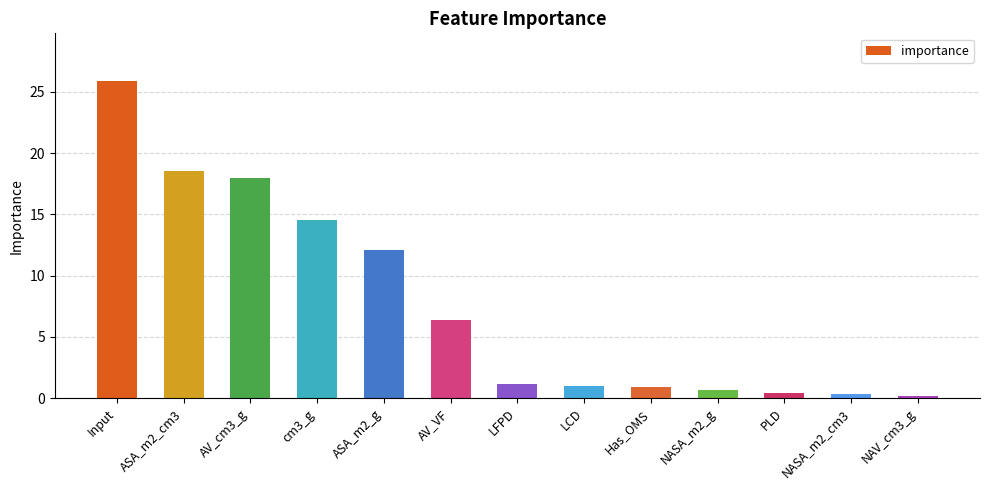

How many data points does each series have?

13